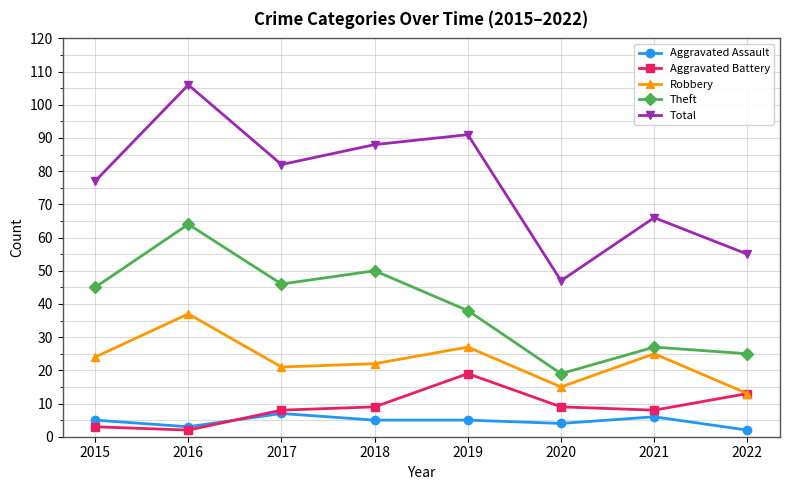

What are all the series names shown in the legend?

Aggravated Assault, Aggravated Battery, Robbery, Theft, Total